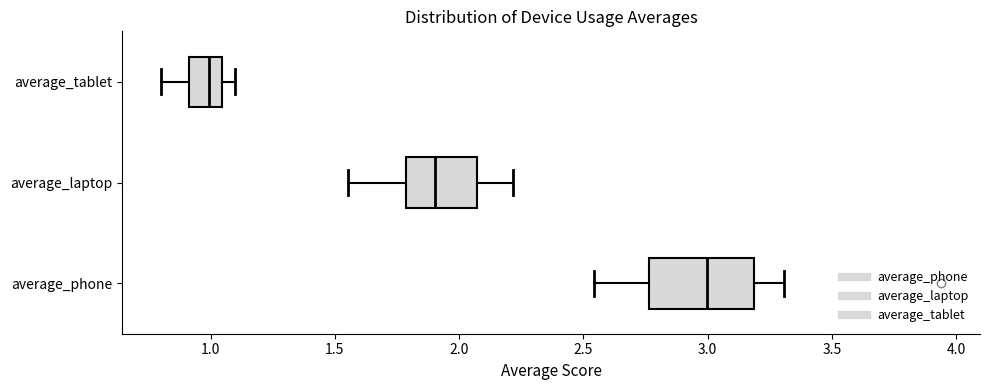

Where does the right whisker of the box for average_tablet end on the x-axis? The values are not printed on the chart, so give them approximately, as read against the axis.

1.10